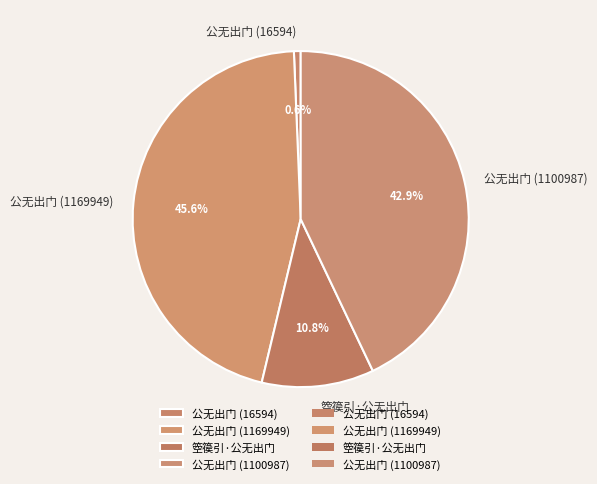

Does 公无出门 (1100987) account for over 50% of the chart?

No